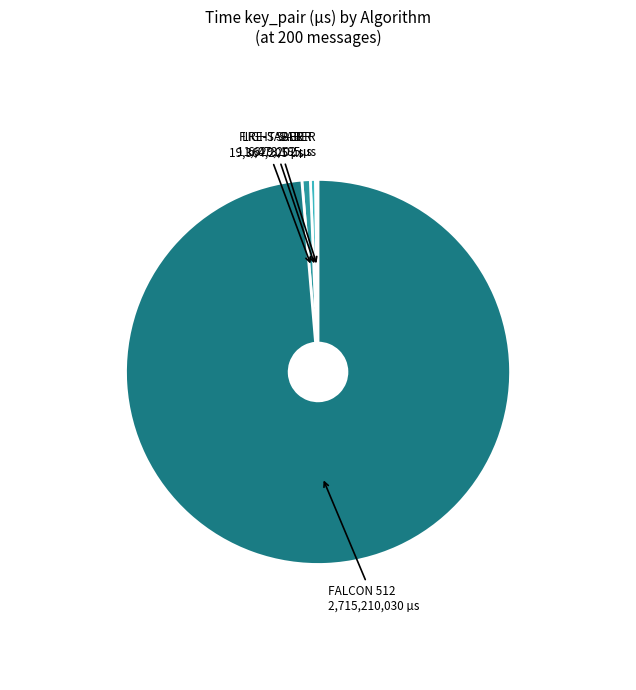

Does any single category account for the majority?

Yes